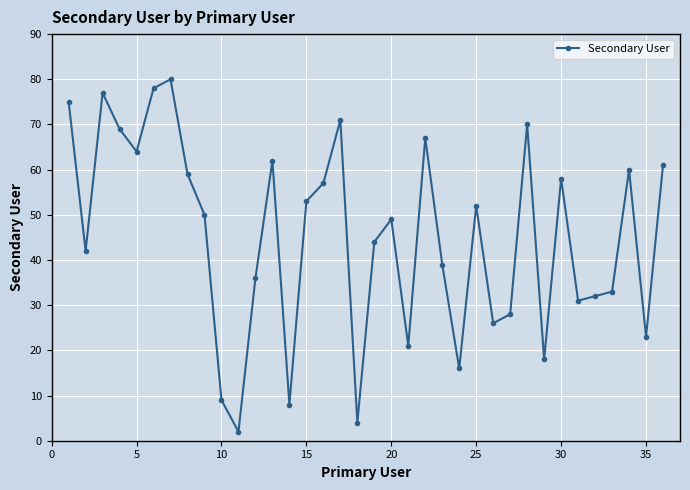

What is the greatest value displayed?

80